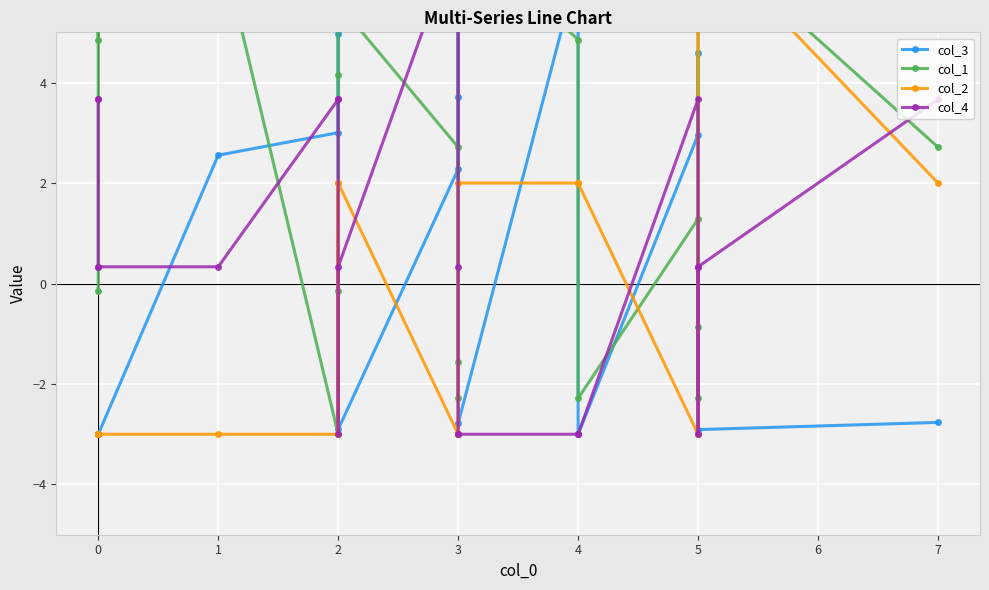

Reading left to right, extract all data points from this chart.

col_3: -3.0	-3.0	-3.0	-3.0	2.6	3.0	5.0	5.6	-2.9	2.3	3.7	7.0	-2.8	6.3	-3.0	3.0	4.6	-3.0	-2.9	-2.8
col_1: -0.1	6.3	4.9	5.6	7.0	-3.0	-0.1	4.1	5.6	2.7	-2.3	-1.6	7.0	4.9	-2.3	1.3	-0.9	-2.3	7.0	2.7
col_2: -3.0	-3.0	-3.0	-3.0	-3.0	-3.0	2.0	-3.0	2.0	-3.0	-3.0	-3.0	2.0	2.0	2.0	-3.0	-3.0	7.0	7.0	2.0
col_4: 3.7	3.7	0.3	0.3	0.3	3.7	3.7	-3.0	0.3	7.0	0.3	-3.0	-3.0	-3.0	-3.0	3.7	-3.0	0.3	0.3	3.7